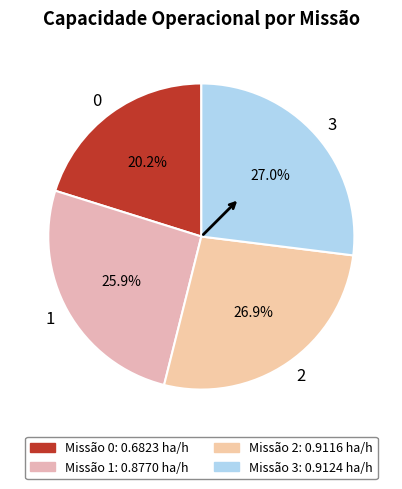

What percentage is the 3 slice, to the nearest percent?

27%